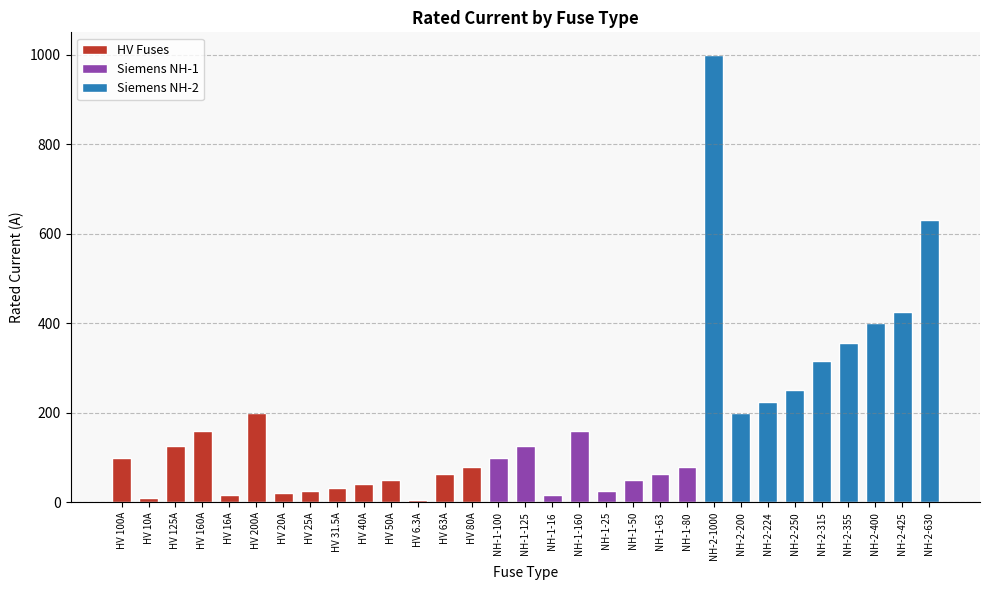

The chart shows a value of 100.0 at HV 100A. True or false?

True